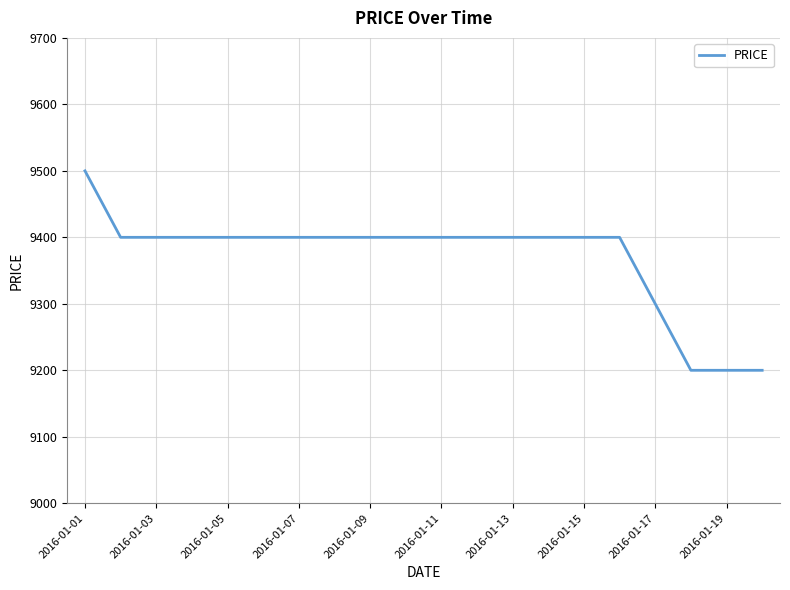

What is the difference between the maximum and minimum values?

300